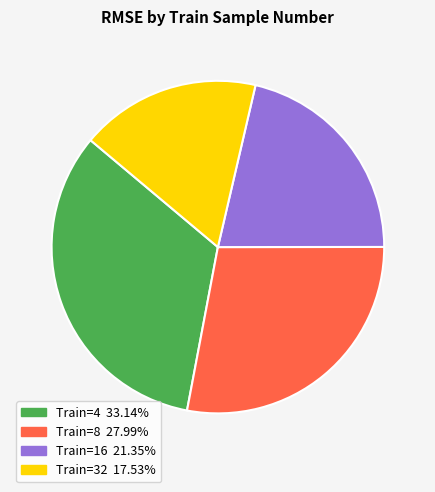

Is there a majority slice in this chart?

No